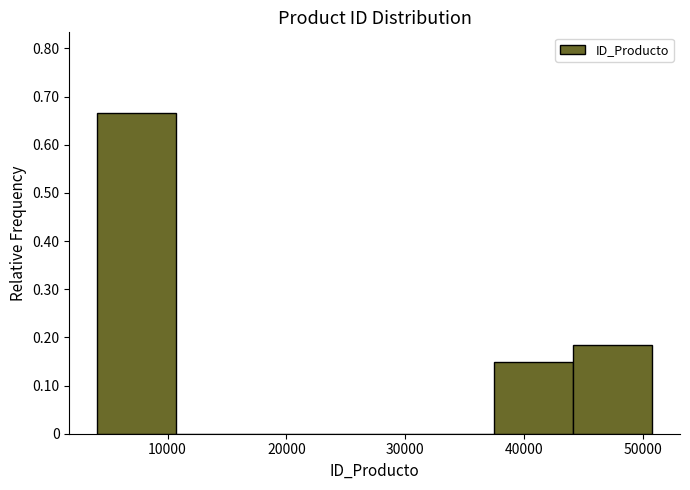

Over which range of the x-axis is the bar tallest?

4000 to 11000